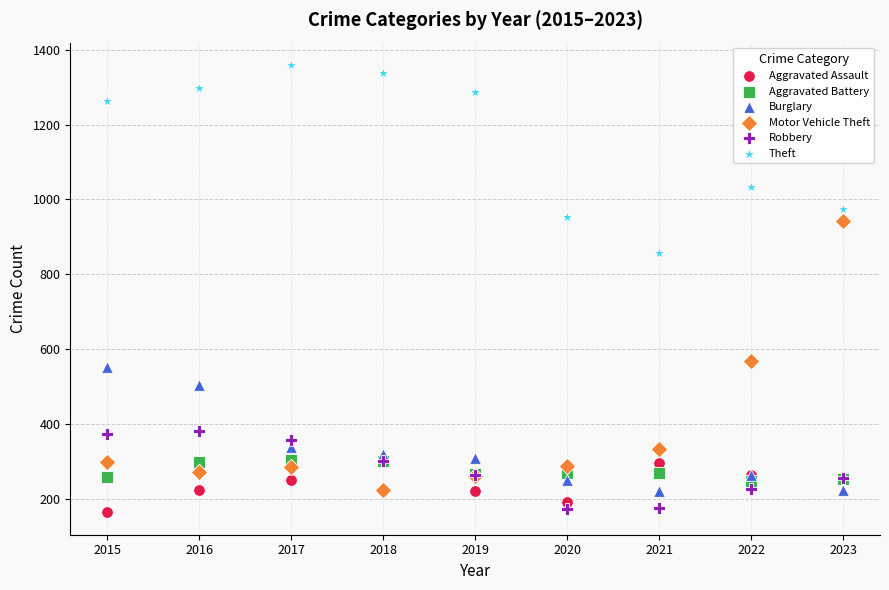

In the Motor Vehicle Theft series, what Y value is closest to 584?

569